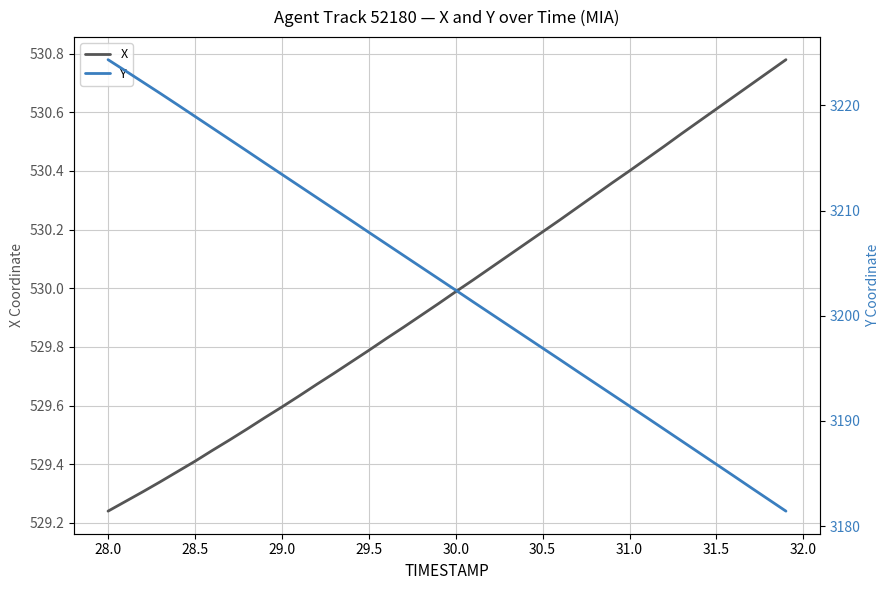

Count the number of categories in the chart.

40